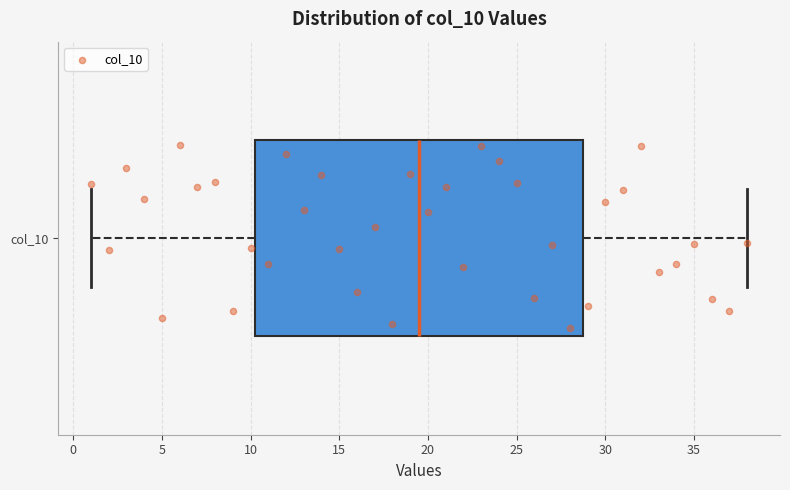

Transcribe this box plot: give where the median line is, the range the box spans, and where the two whiskers end, as read against the x-axis. The values are not printed on the chart, so give them approximately, as read against the axis.

median 19.5, box 10.5 to 29.0, whiskers 1.0 to 38.0